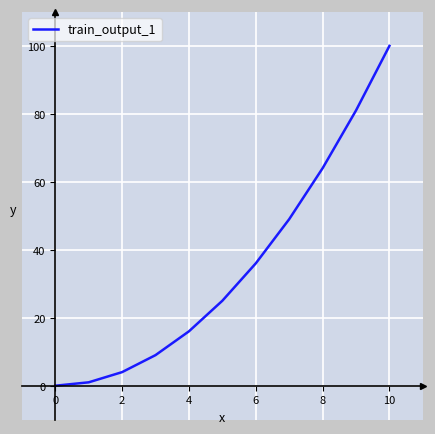

What is the maximum value shown in the chart?

100